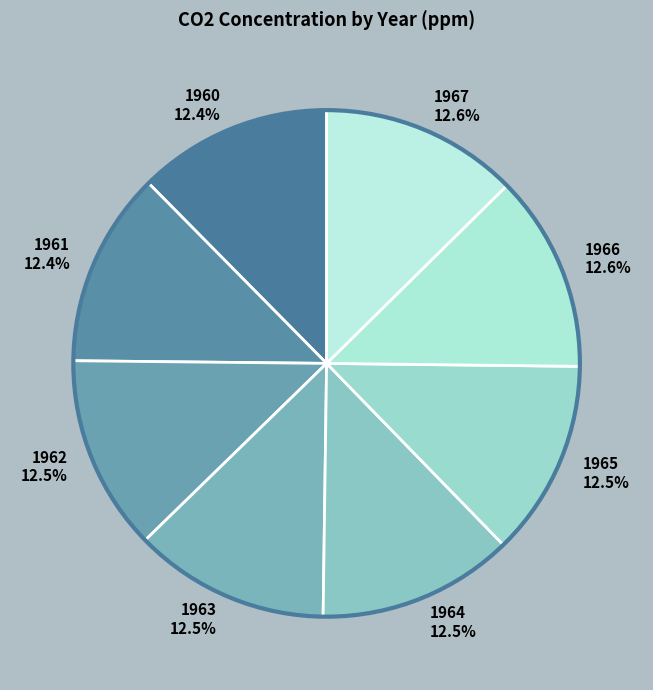

Is it true that 1966 is 2% of the pie?

False